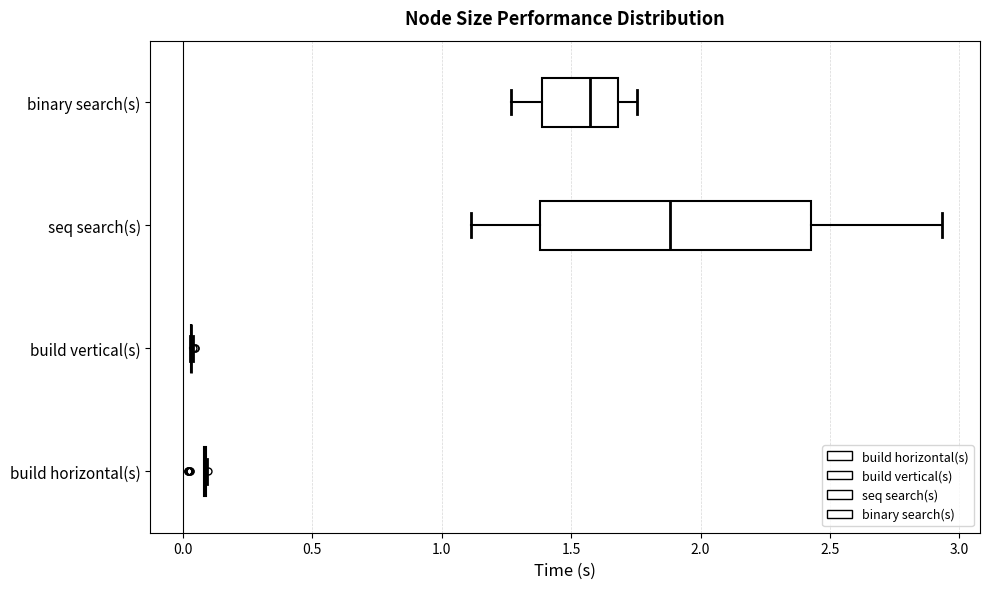

Reading bottom to top, read every box against the x-axis: the position of its median line, the range the box covers, and the ends of its whiskers. The values are not printed on the chart, so give them approximately, as read against the axis.

build horizontal(s): box collapsed to a line at 0.10, whiskers 0.10 to 0.10
build vertical(s): box collapsed to a line at 0.05, whiskers 0.05 to 0.05
seq search(s): median 1.90, box 1.40 to 2.45, whiskers 1.10 to 2.95
binary search(s): median 1.55, box 1.40 to 1.70, whiskers 1.25 to 1.75